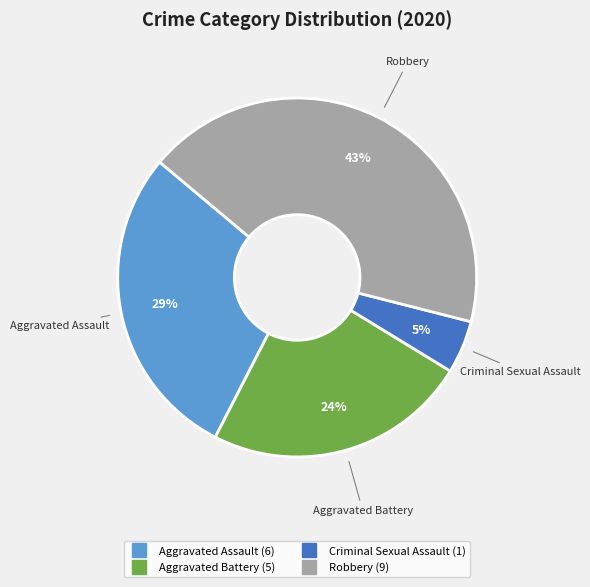

Is there any slice that represents more than half of the pie?

No